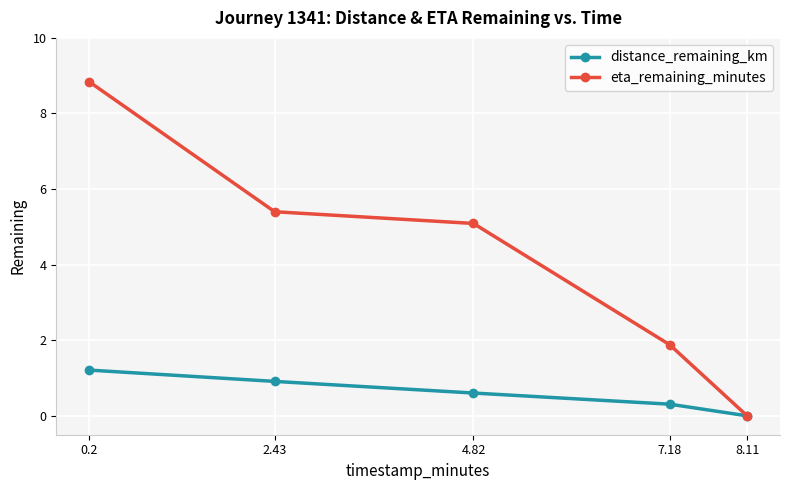

What is the greatest value displayed?

8.8